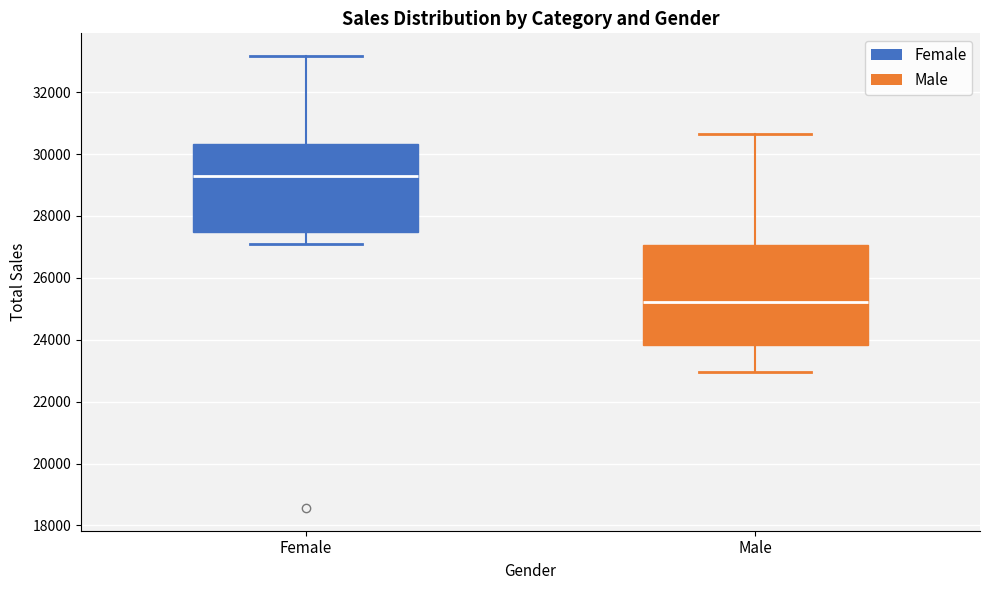

Reading left to right, transcribe this box plot: for each box, give where its median line is, the range the box spans, and where its two whiskers end, as read against the y-axis. The values are not printed on the chart, so give them approximately, as read against the axis.

Female: median 29400, box 27400 to 30400, whiskers 27200 to 33200
Male: median 25200, box 23800 to 27000, whiskers 23000 to 30600